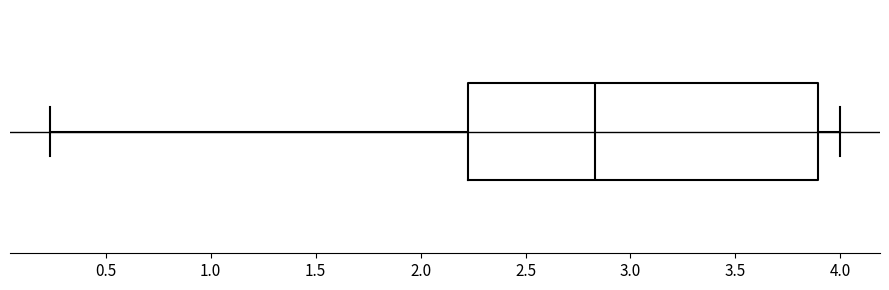

Read this box plot against the x-axis: the position of the median line, the range covered by the box, and the ends of both whiskers. The values are not printed on the chart, so give them approximately, as read against the axis.

median 2.85, box 2.25 to 3.90, whiskers 0.25 to 4.00